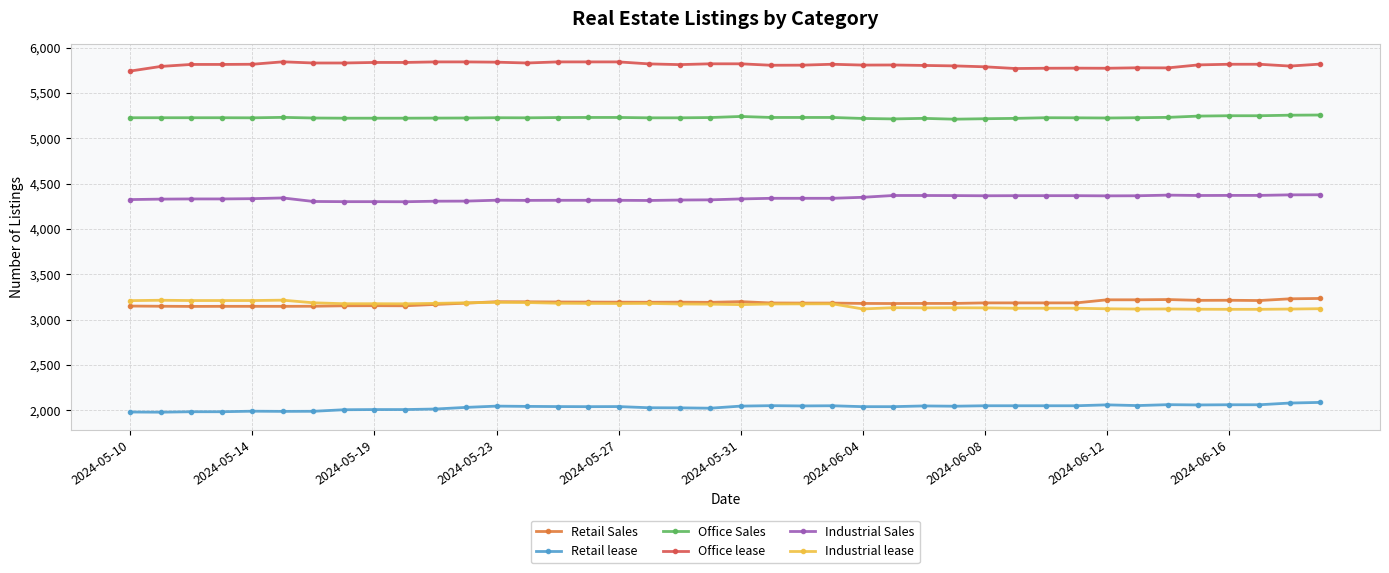

What is the minimum value shown in the chart?

1978